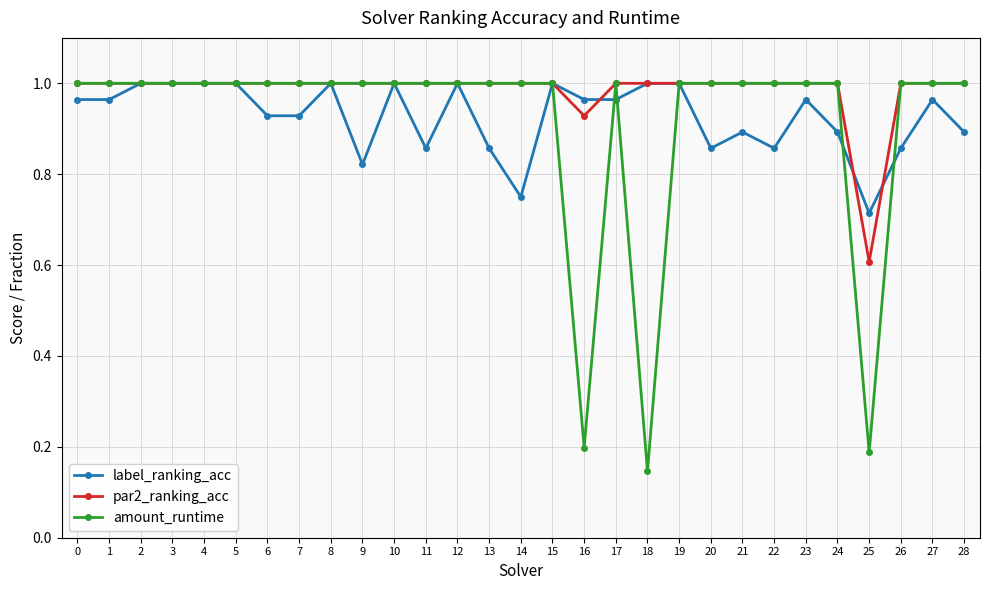

Does the chart display data point markers on the line(s)?

Yes